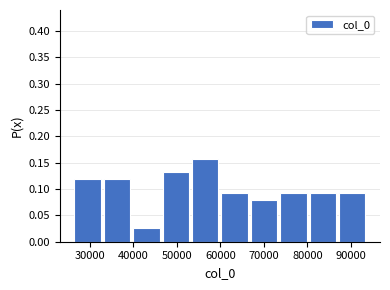

Reading left to right, transcribe this chart: for each bar, give the range it covers on the x-axis and its height. Neither the bar edges nor the heights are printed on the chart, so give them approximately, as read against the axes.

27000 to 33000: 0.120
33000 to 40000: 0.120
40000 to 47000: 0.025
47000 to 54000: 0.130
54000 to 60000: 0.160
60000 to 67000: 0.090
67000 to 74000: 0.080
74000 to 81000: 0.090
81000 to 87000: 0.090
87000 to 94000: 0.090